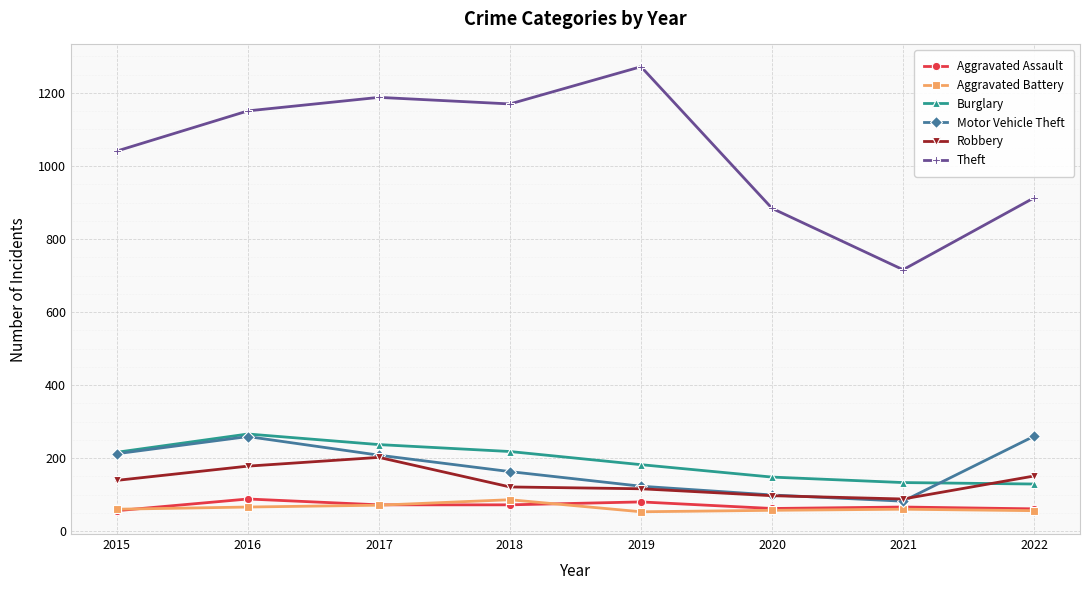

True or false: Aggravated Battery and Theft intersect in this chart.

False